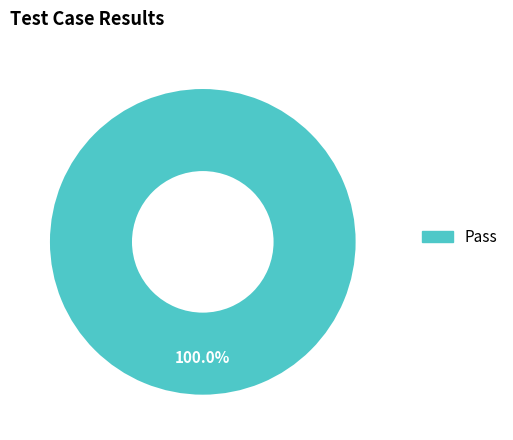

Is there any slice that represents more than half of the pie?

Yes